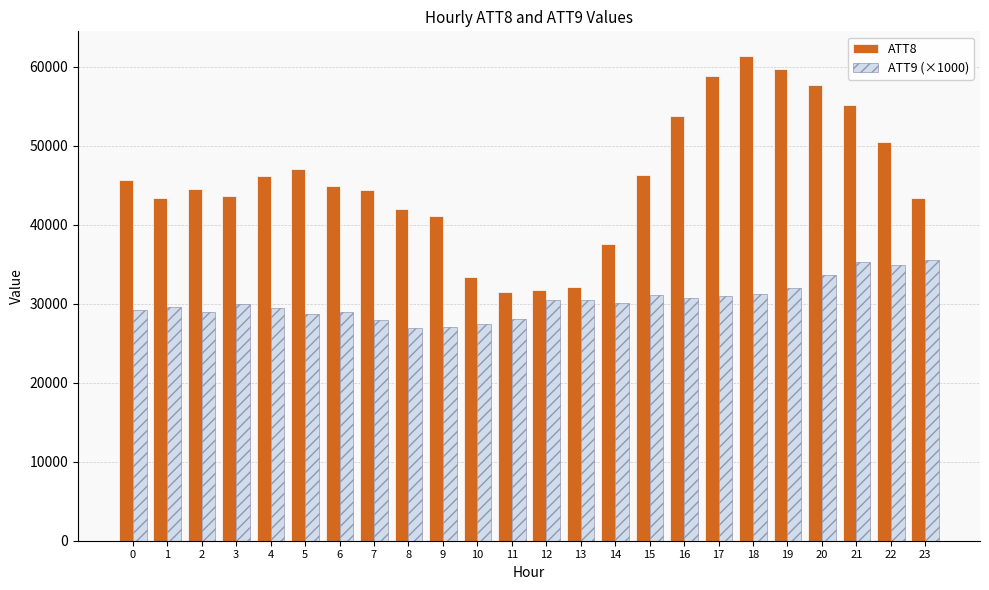

Which series has the largest total across all categories?

ATT8